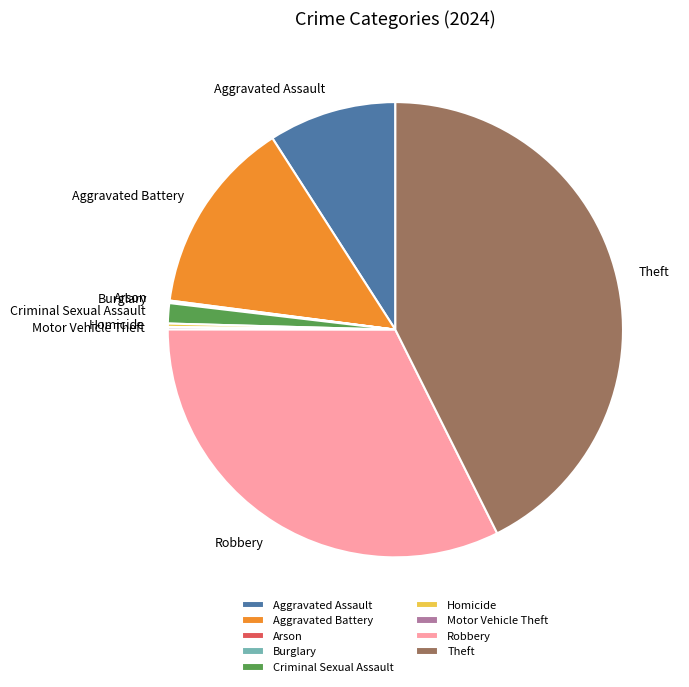

Is there any slice that represents more than half of the pie?

No